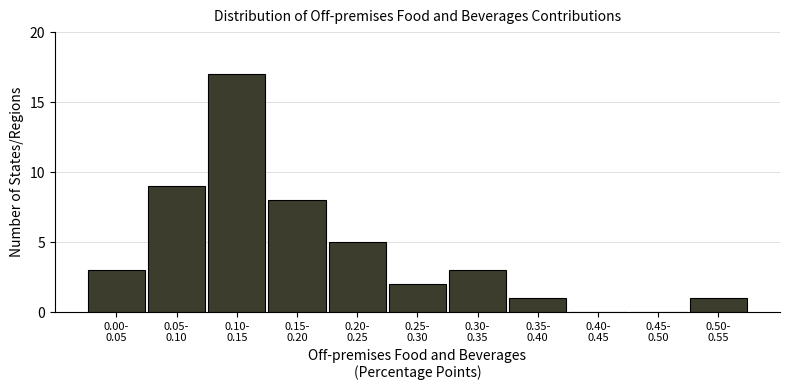

What is the sum of all values?

49